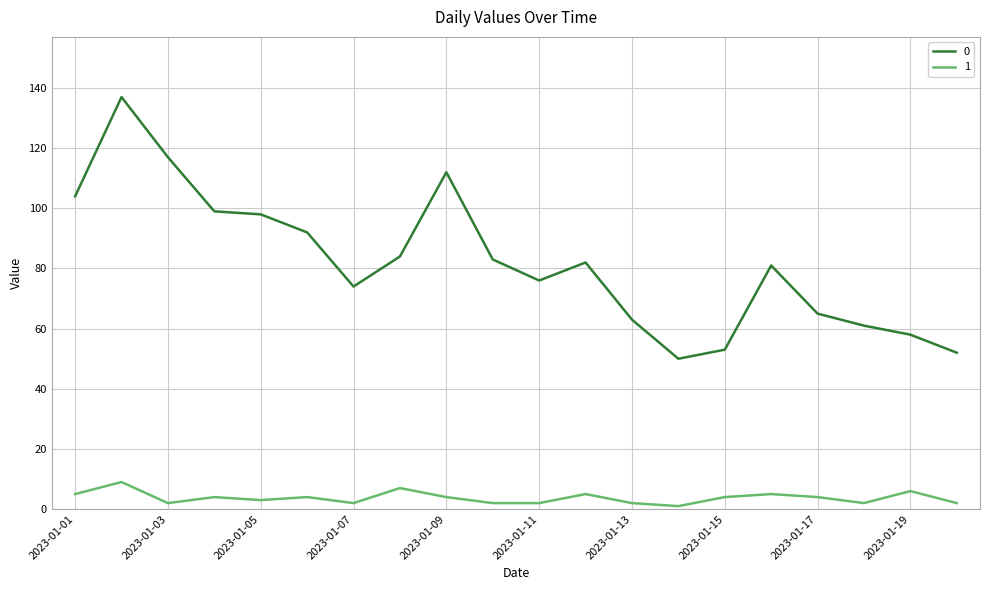

True or false: 0 and 1 intersect in this chart.

False